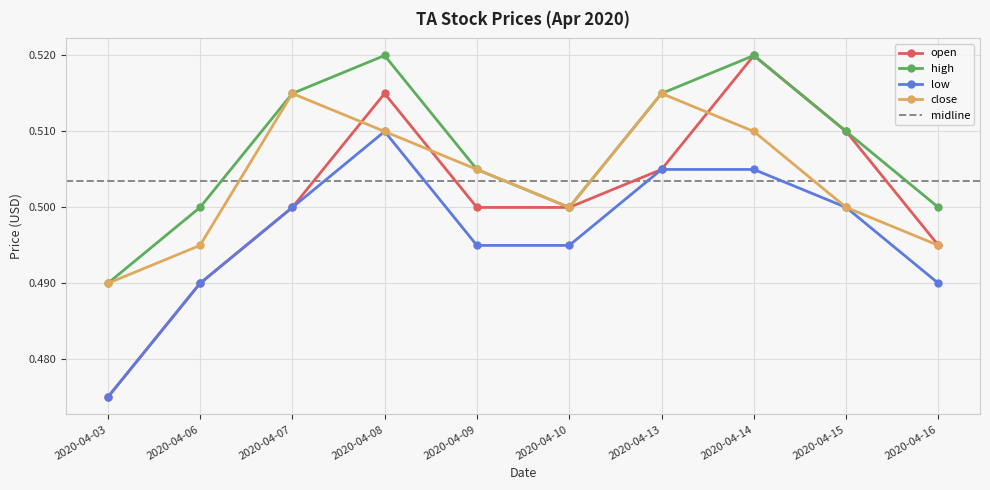

Reading right to left, what are all the values shown in this chart?

open: 0.5	0.5	0.5	0.5	0.5	0.5	0.5	0.5	0.5	0.5
high: 0.5	0.5	0.5	0.5	0.5	0.5	0.5	0.5	0.5	0.5
low: 0.5	0.5	0.5	0.5	0.5	0.5	0.5	0.5	0.5	0.5
close: 0.5	0.5	0.5	0.5	0.5	0.5	0.5	0.5	0.5	0.5